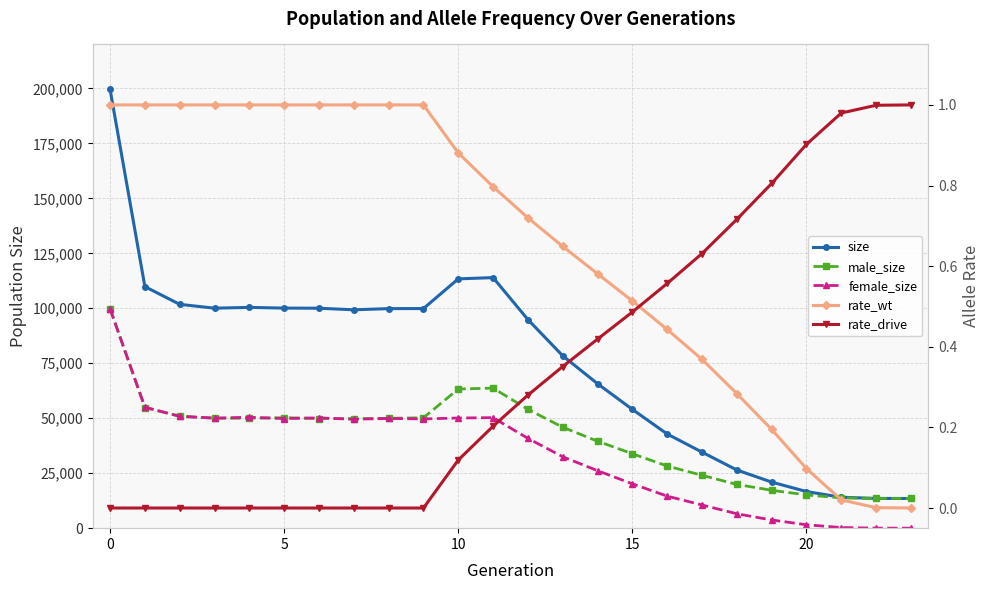

What is the sum of all female_size values?

812411.0